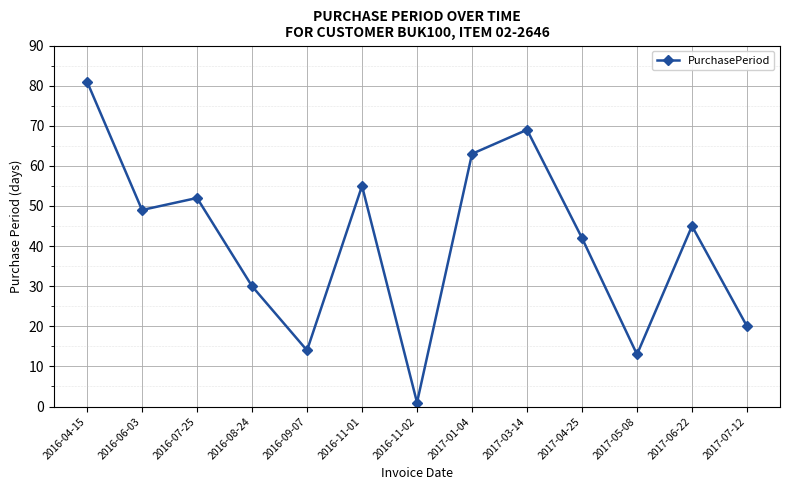

What position from the left is 2016-11-01?

6